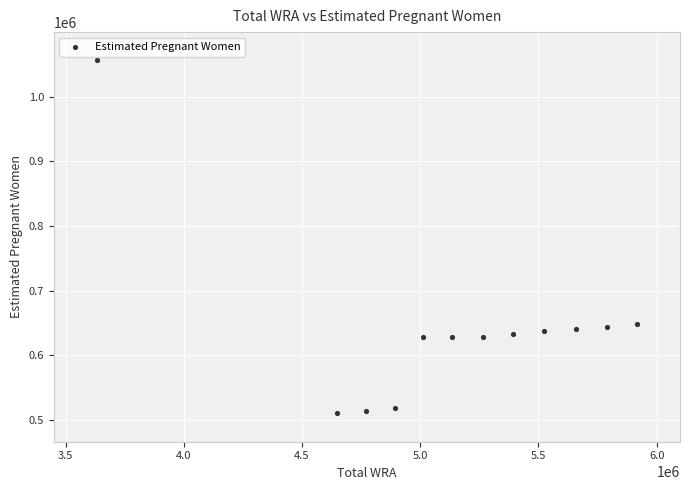

What is the average Y value?

640401